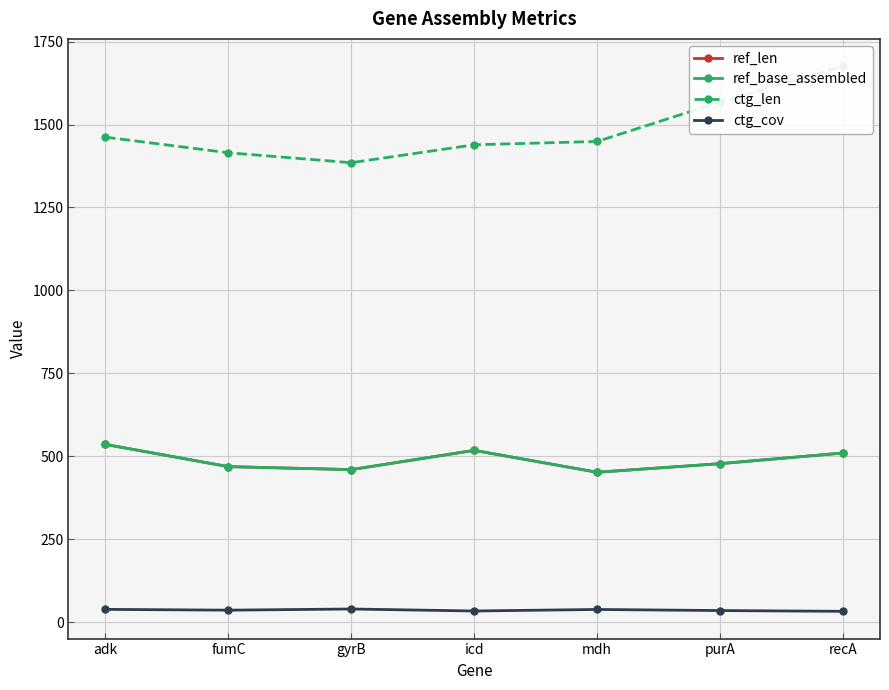

At gyrB, list the series in order from largest to smallest.

ctg_len, ref_len, ref_base_assembled, ctg_cov